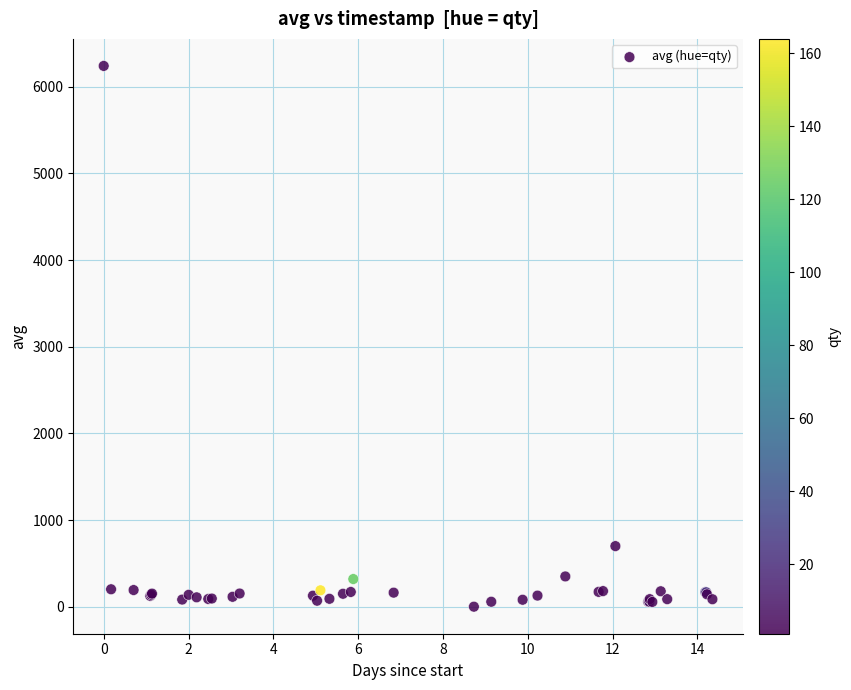

What Y value in the scatter plot is closest to 3121?

700